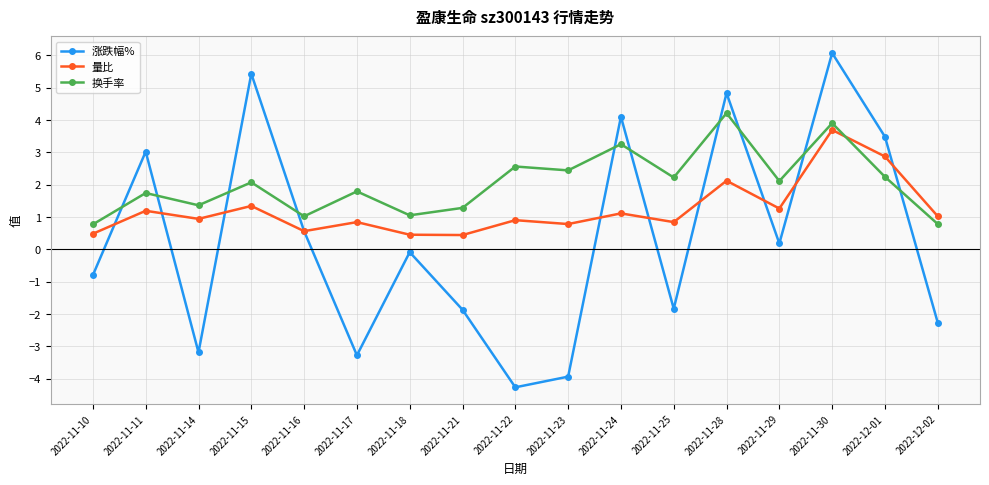

Where do 量比 and 涨跌幅% first cross each other?

2022-11-10 and 2022-11-11